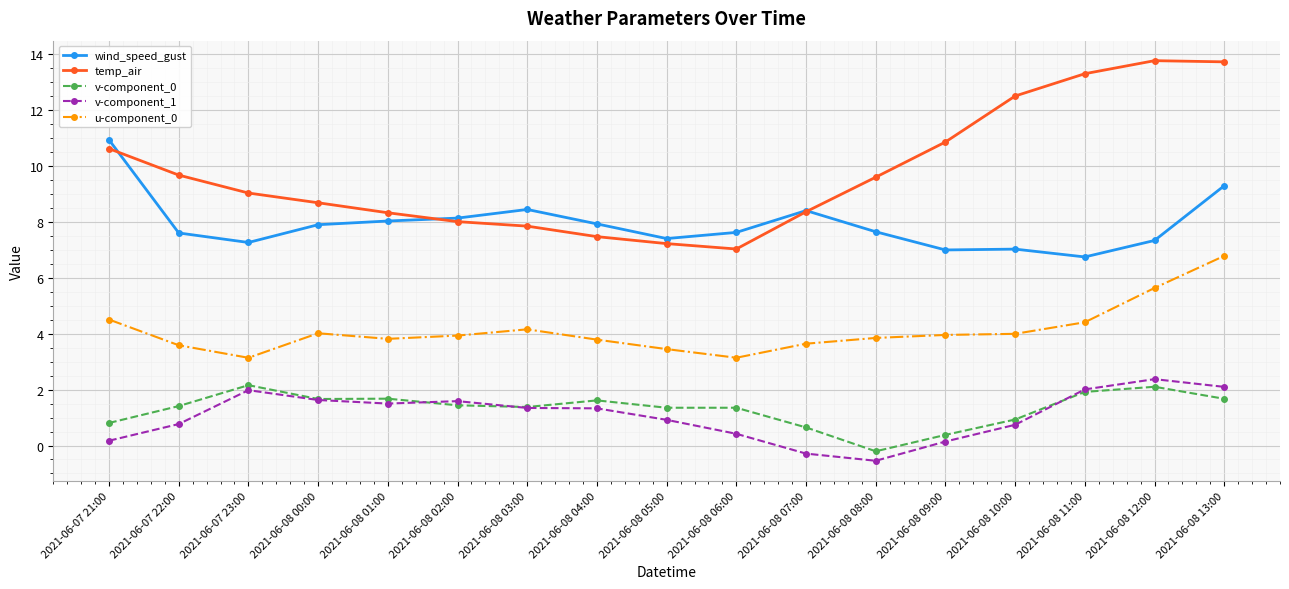

In v-component_0, how many points are higher than both neighbors (excluding endpoints)?

4